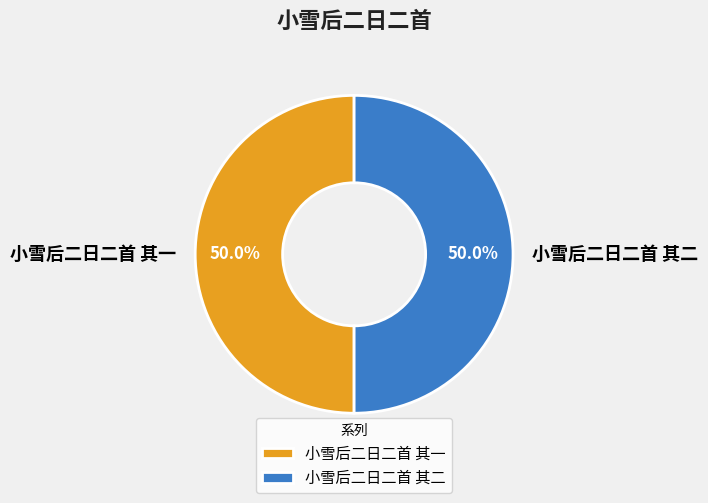

What is the ratio of the value at 小雪后二日二首 其一 to the value at 小雪后二日二首 其二?

1.0